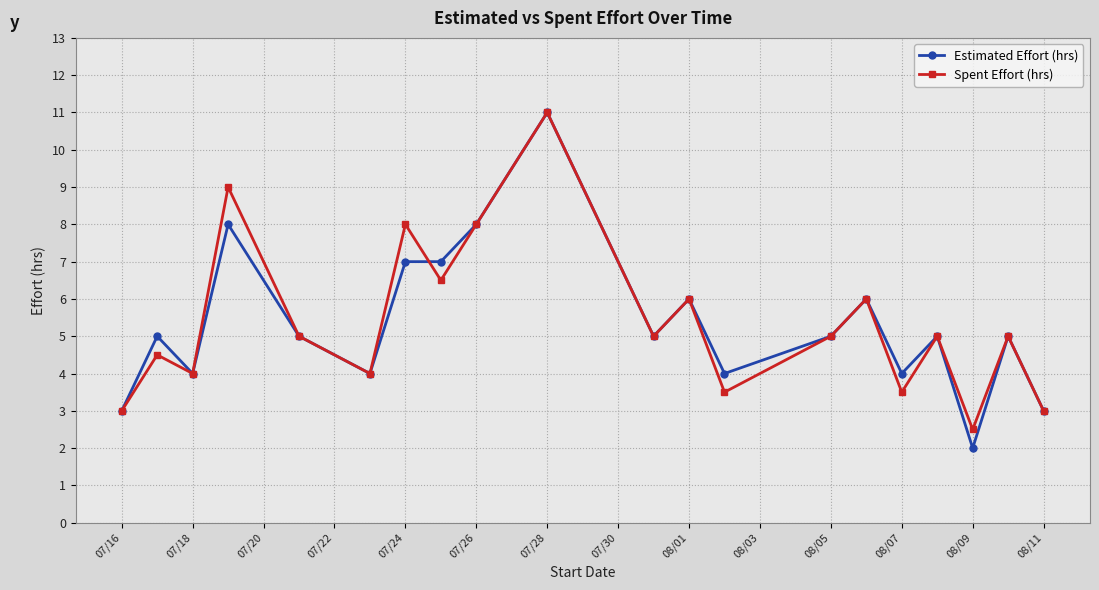

Which series has the largest range (max minus min)?

Estimated Effort (hrs)